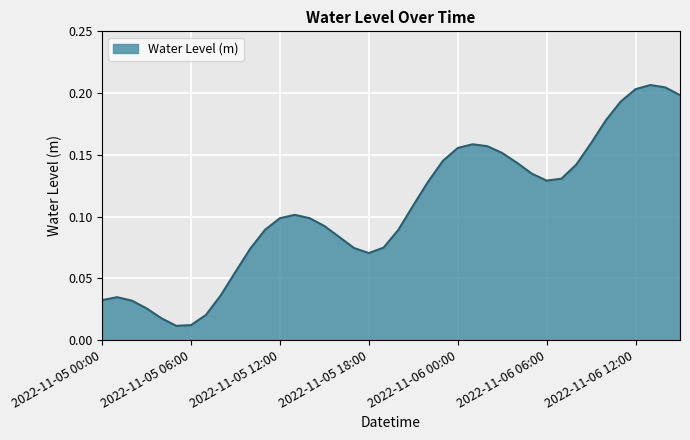

How many lines are shown in the chart?

1